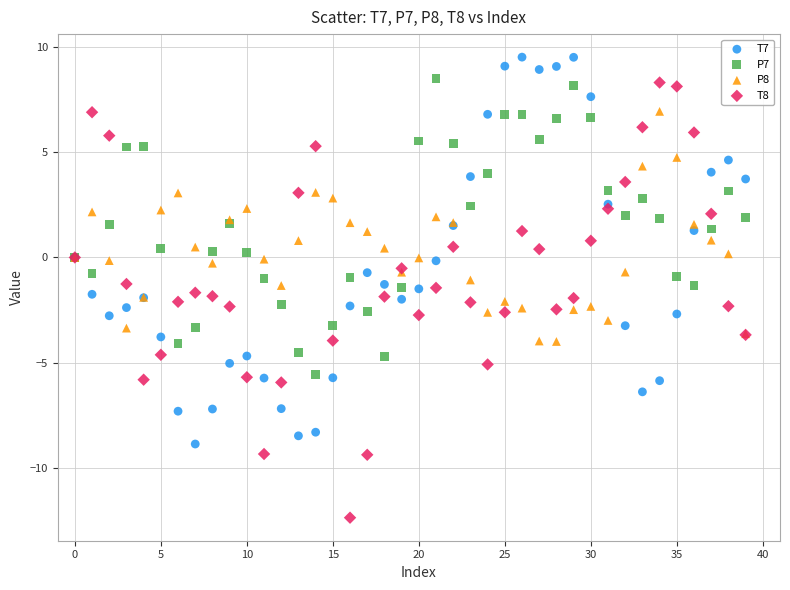

Which series has the largest Y range (max minus min)?

T8